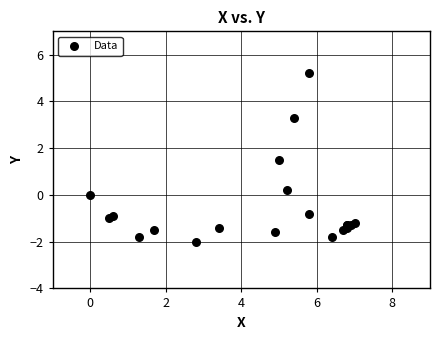

What Y value in the scatter plot is closest to 1?

1.5